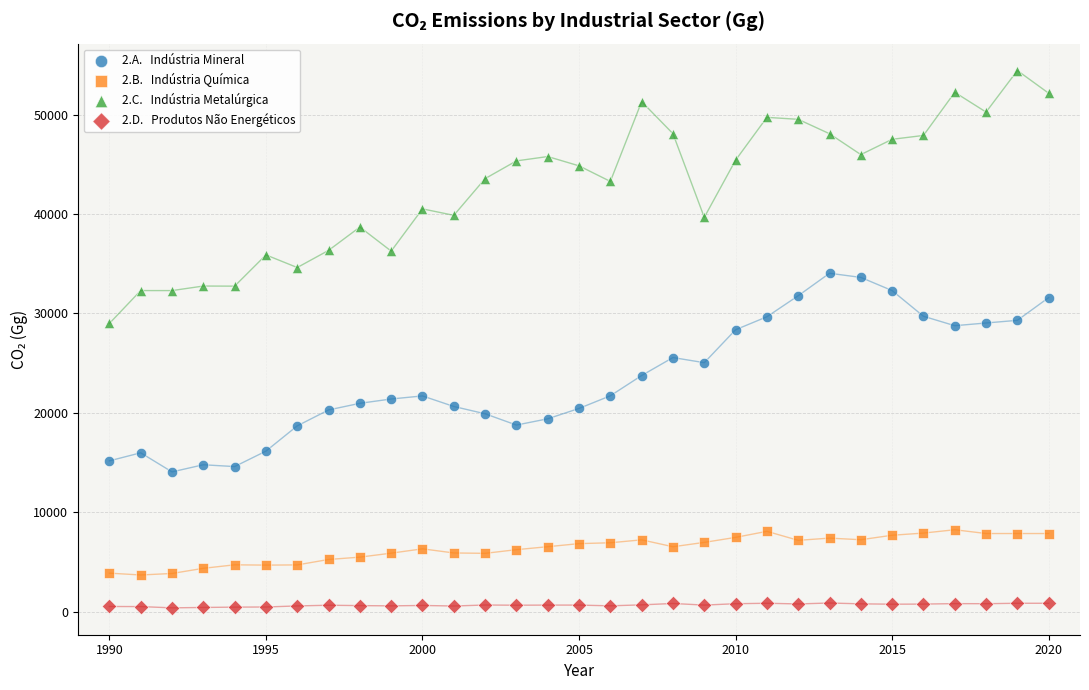

Across all data points, what is the range of Y values (max minus min)?

54050.0